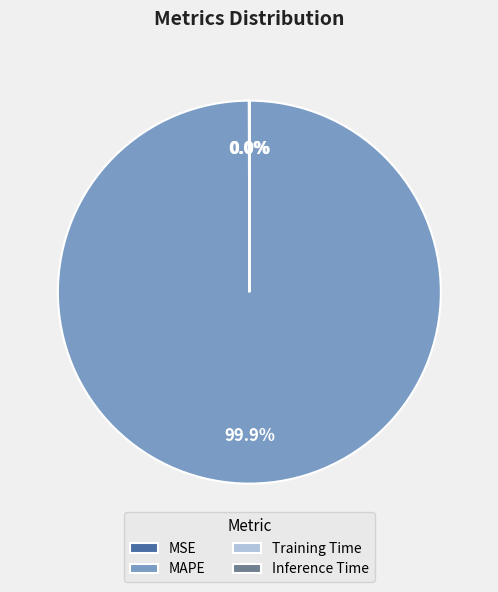

To the nearest percent, what percentage of the pie is MAPE?

100%